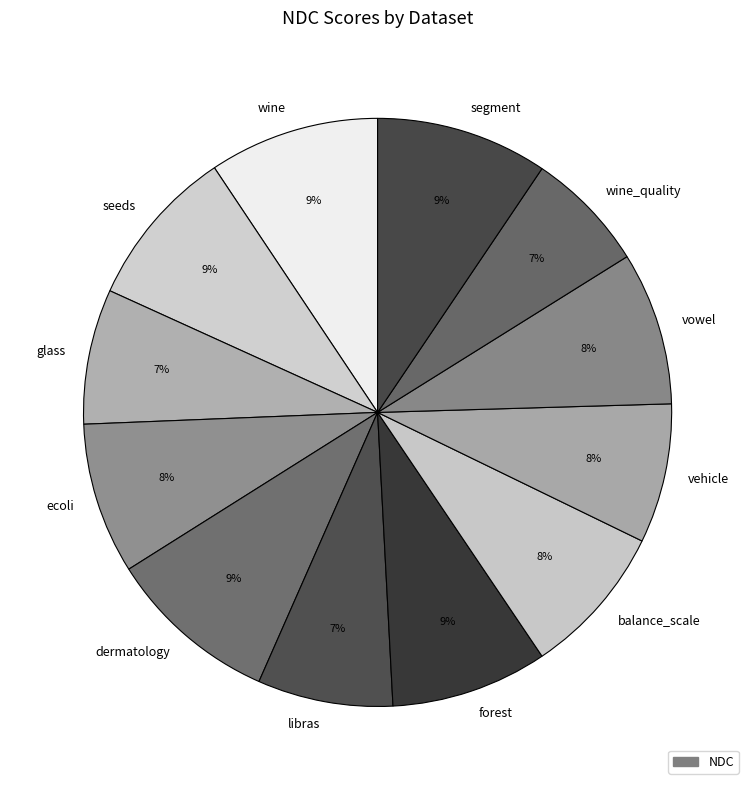

How many slices are in this pie chart?

12